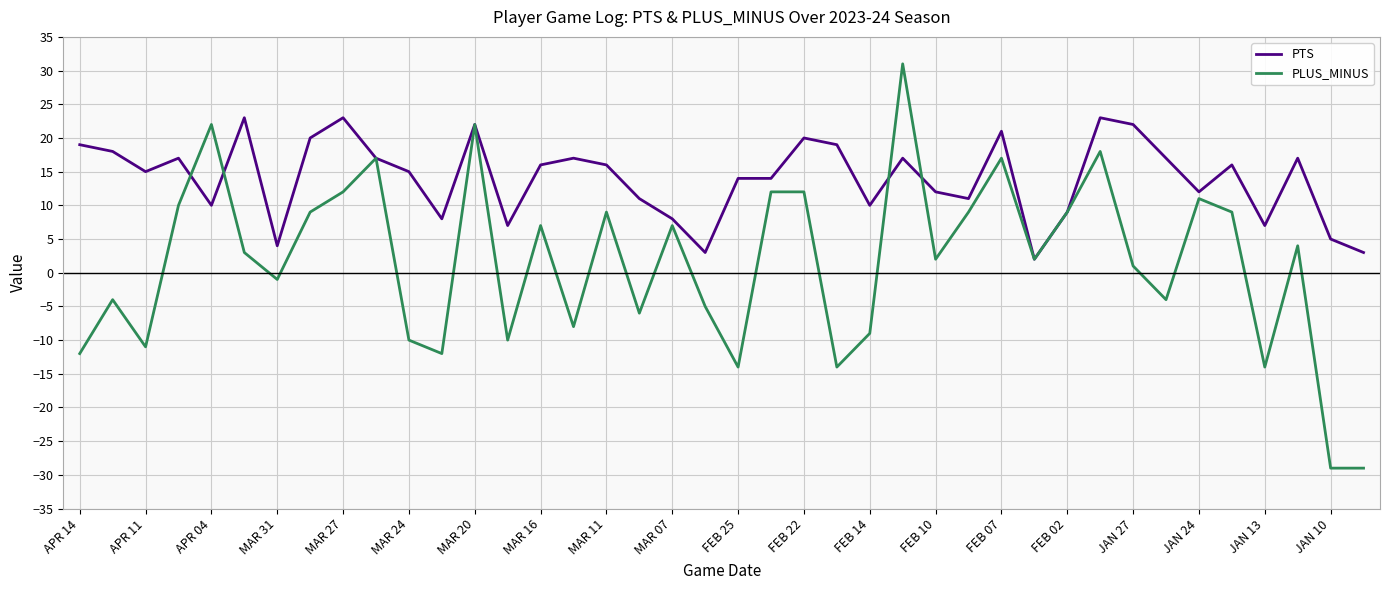

List the series in order of their peak value, highest first.

PLUS_MINUS, PTS